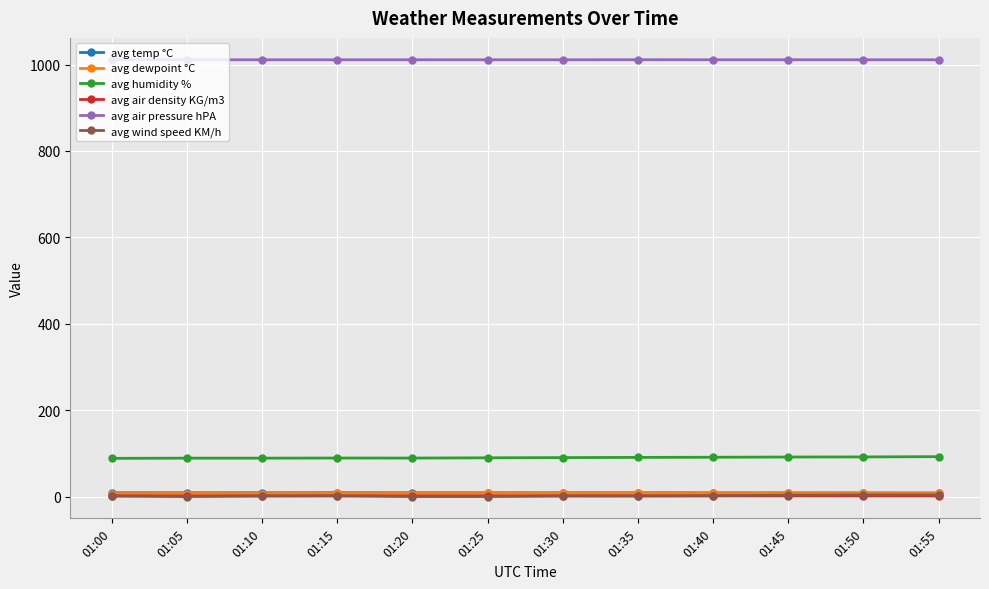

What are all the series names shown in the legend?

avg temp °C, avg dewpoint °C, avg humidity %, avg air density KG/m3, avg air pressure hPA, avg wind speed KM/h